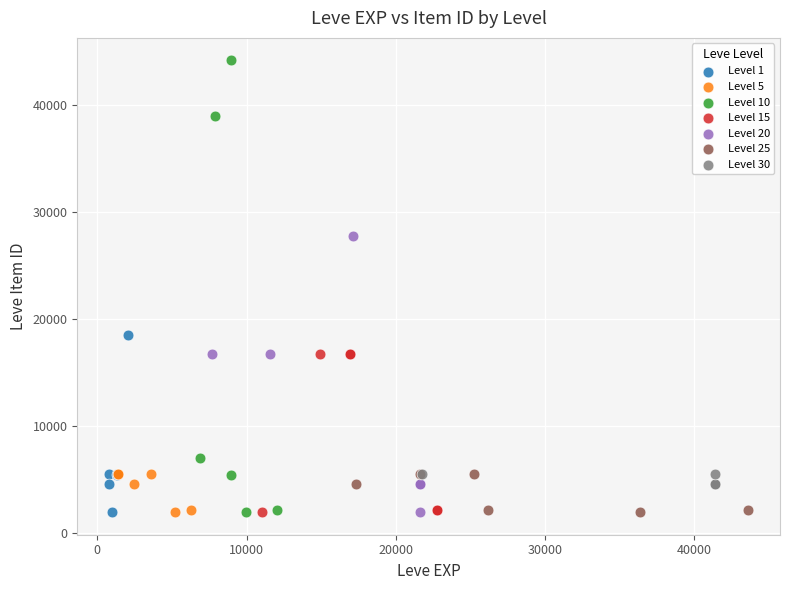

What are all the series names shown in the legend?

Level 1, Level 5, Level 10, Level 15, Level 20, Level 25, Level 30